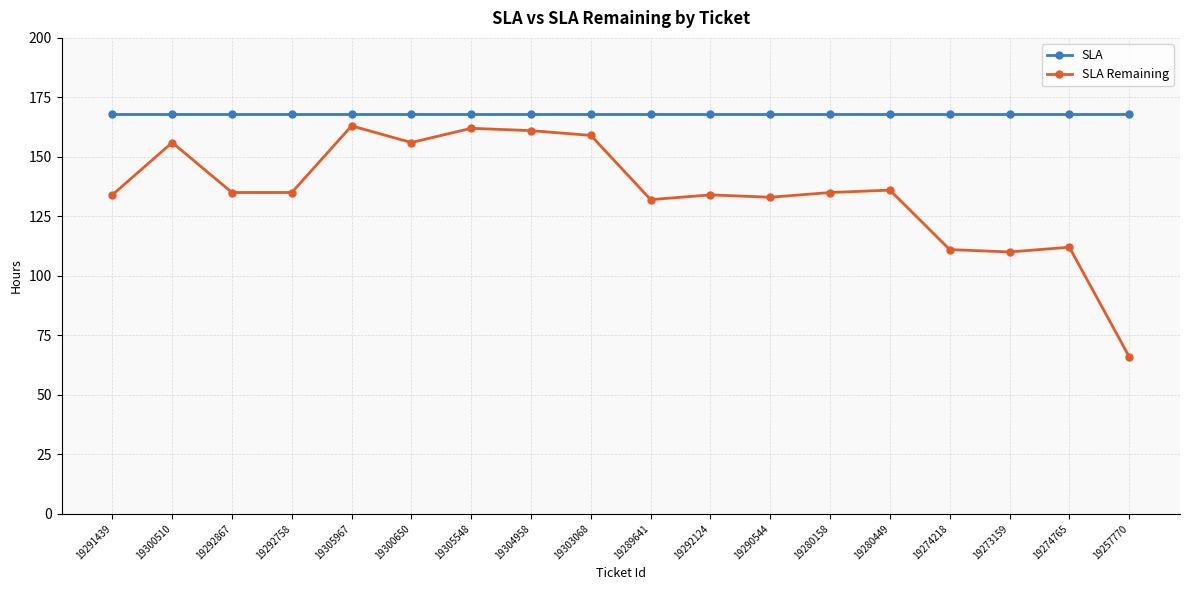

What is the difference between the SLA Remaining values at 19289641 and 19280449?

4